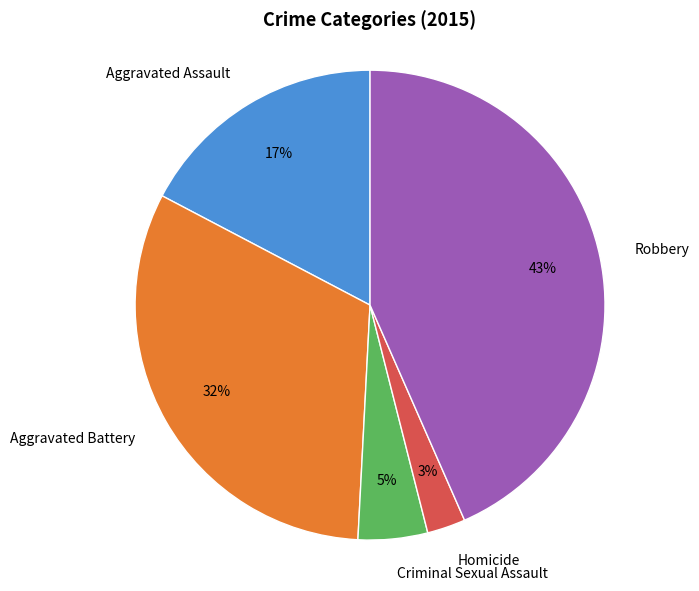

To the nearest percent, what portion does Robbery represent?

43%